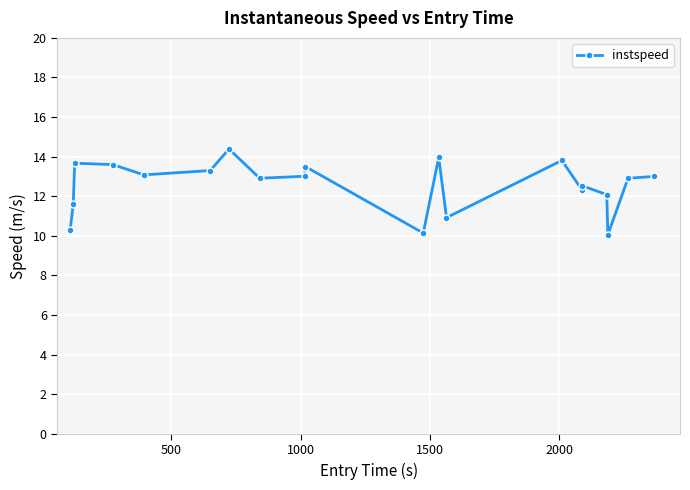

What is the value of the 16th point from the left?

12.5